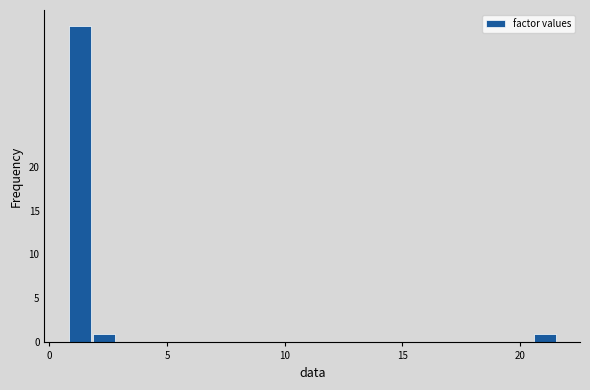

Read against the x-axis, roughly where is the centre of the tallest bar?

1.5